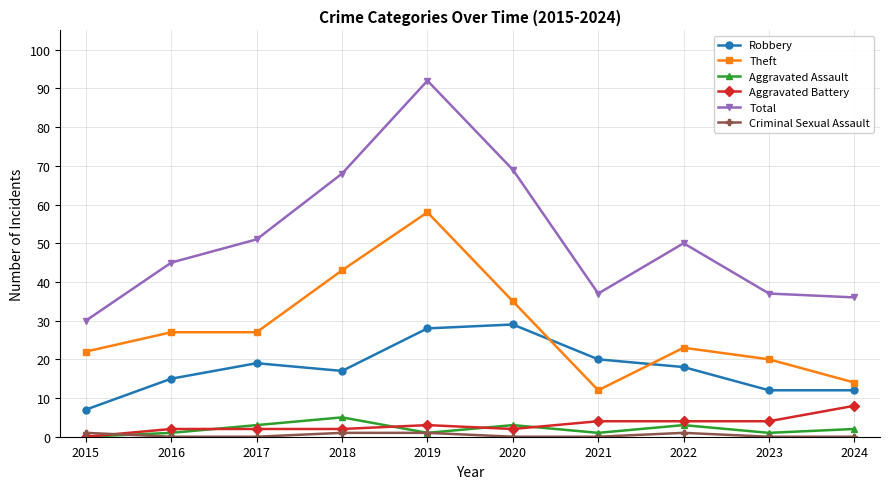

What is the difference between the Robbery values at 2023 and 2021?

8